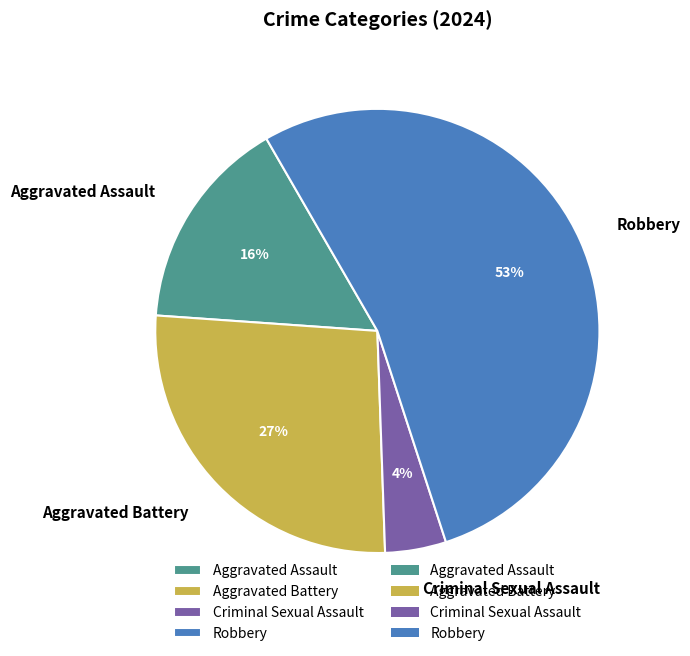

To the nearest percent, what percentage of the pie is Criminal Sexual Assault?

4%